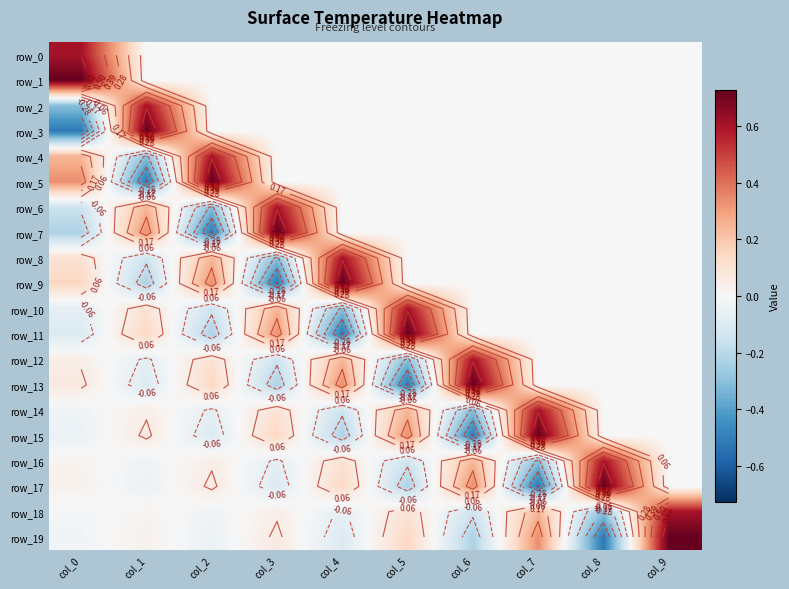

What is the total value across all series at col_9?

1.3